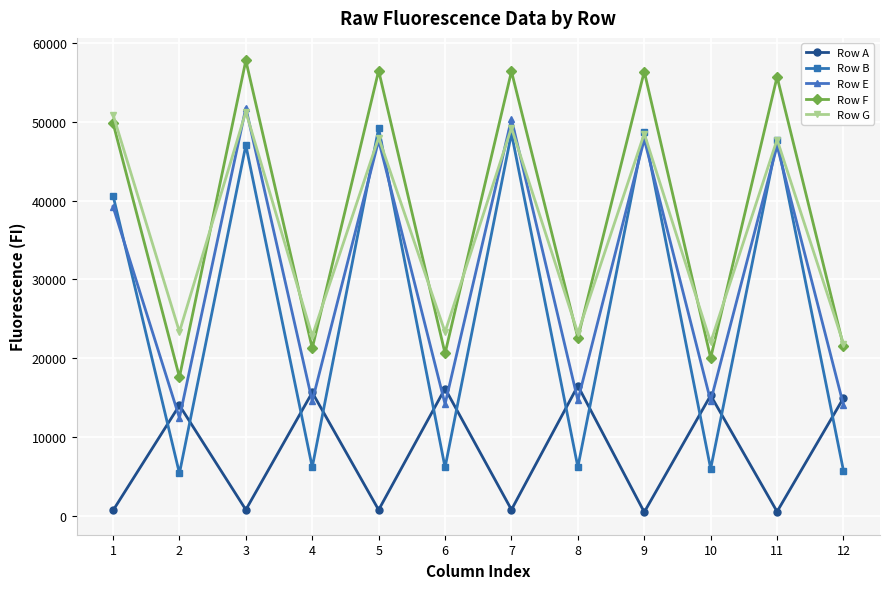

What is the maximum value for Row E?

51777